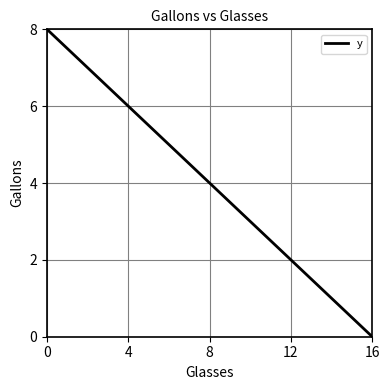

What is the difference between the maximum and minimum values?

8.0